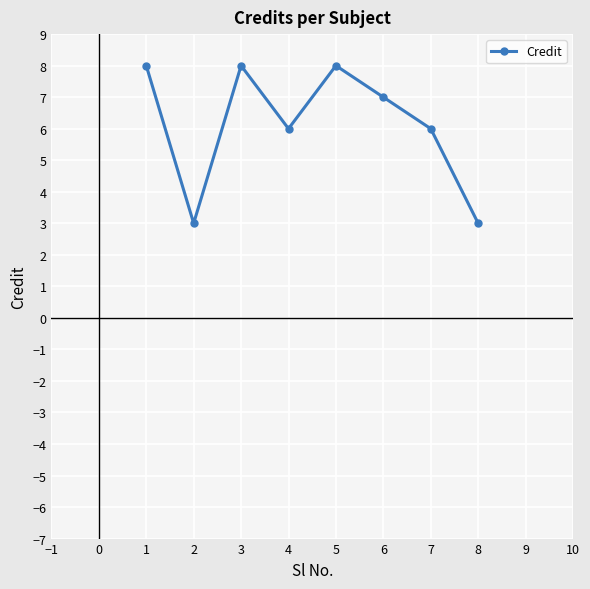

Where is the first local minimum?

2